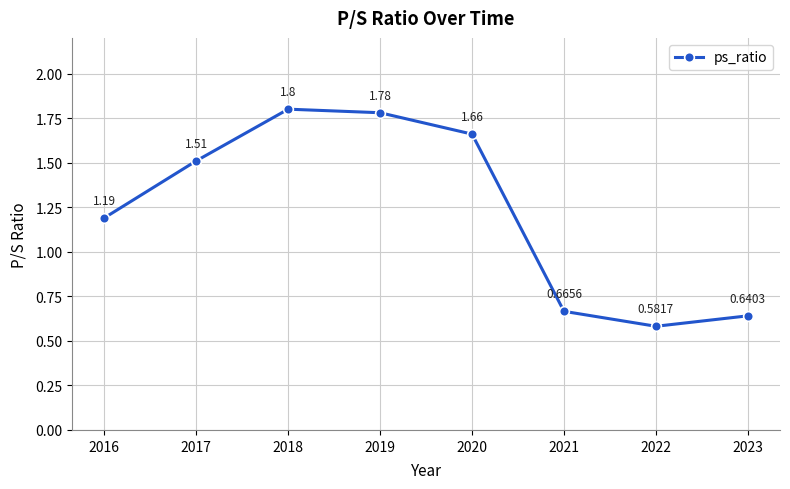

How many interior local valleys (lower than both neighbors) does the data have?

1